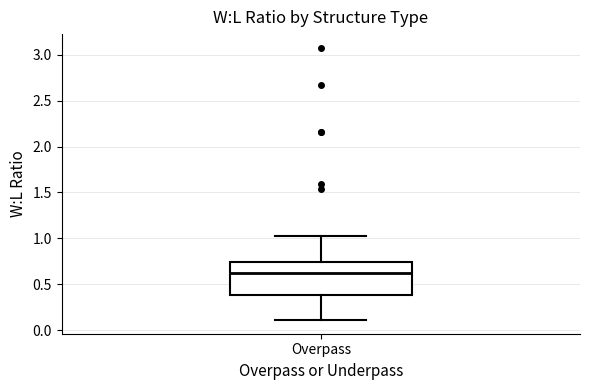

Transcribe this box plot: give where the median line is, the range the box spans, and where the two whiskers end, as read against the y-axis. The values are not printed on the chart, so give them approximately, as read against the axis.

median 0.65, box 0.40 to 0.75, whiskers 0.10 to 1.00